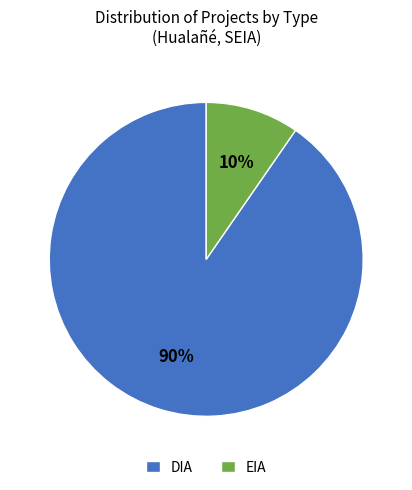

Count the number of slices in the pie.

2